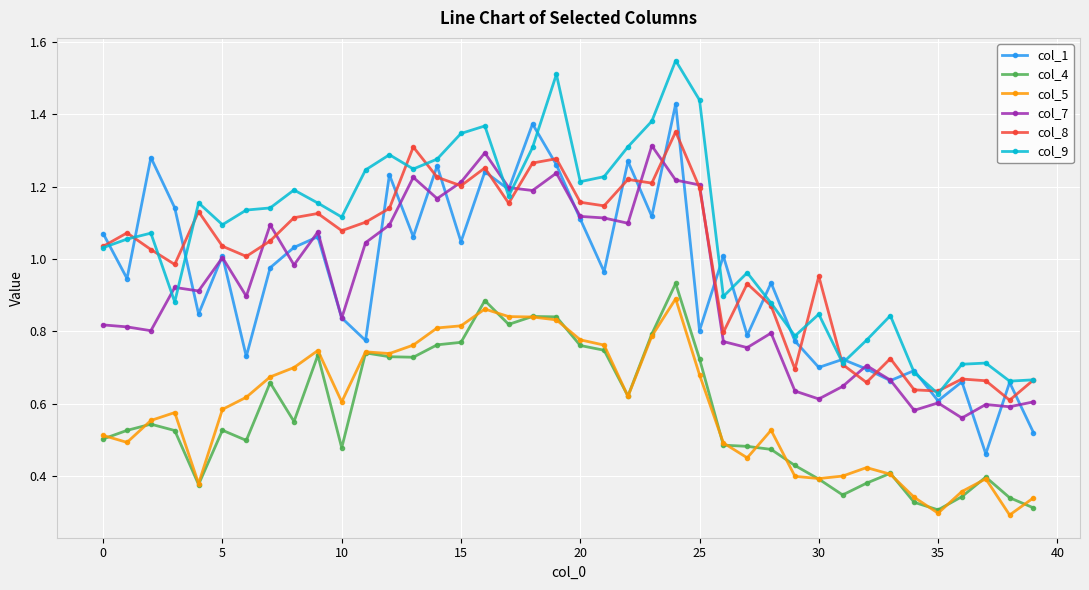

True or false: col_7 and col_5 intersect in this chart.

False